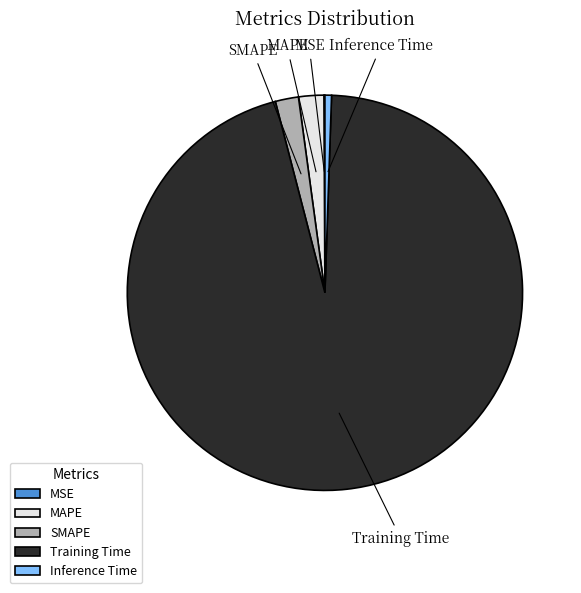

What is the largest slice in the pie chart?

Training Time